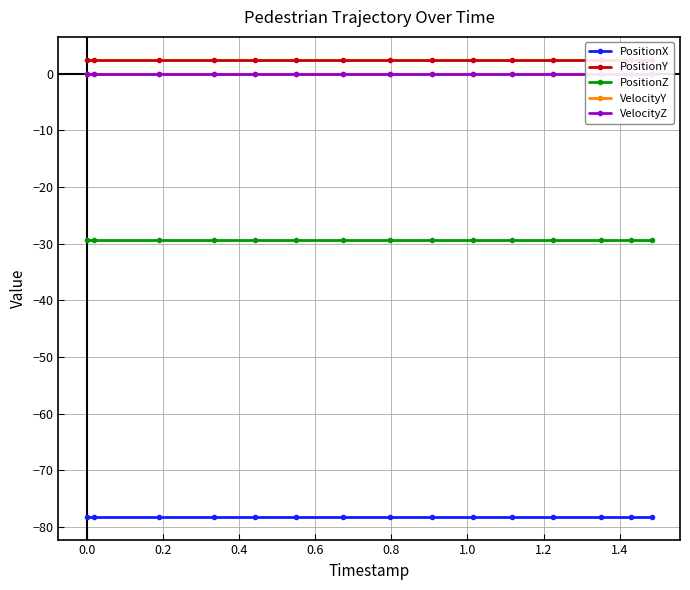

What are all the series names shown in the legend?

PositionX, PositionY, PositionZ, VelocityY, VelocityZ